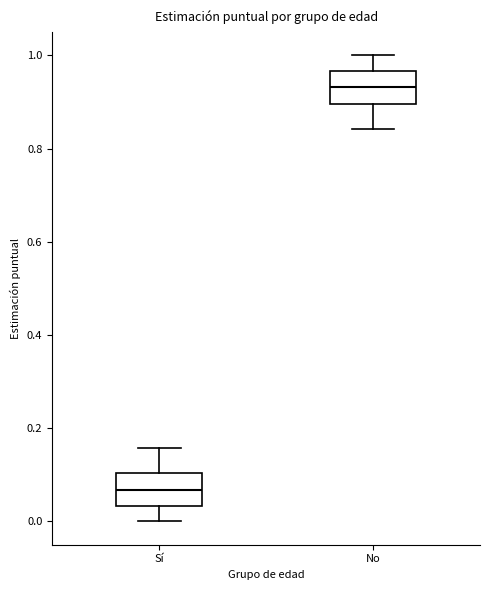

Reading left to right, transcribe this box plot: for each box, give where its median line is, the range the box spans, and where its two whiskers end, as read against the y-axis. The values are not printed on the chart, so give them approximately, as read against the axis.

Sí: median 0.06, box 0.04 to 0.10, whiskers 0.00 to 0.16
No: median 0.94, box 0.90 to 0.96, whiskers 0.84 to 1.00